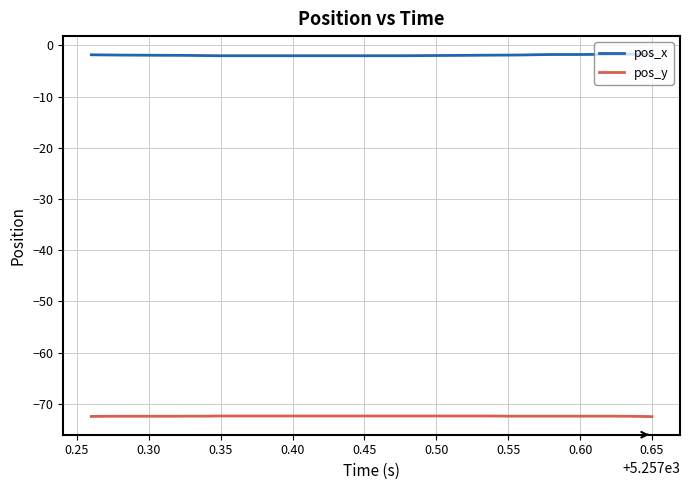

What is the minimum value shown in the chart?

-72.5